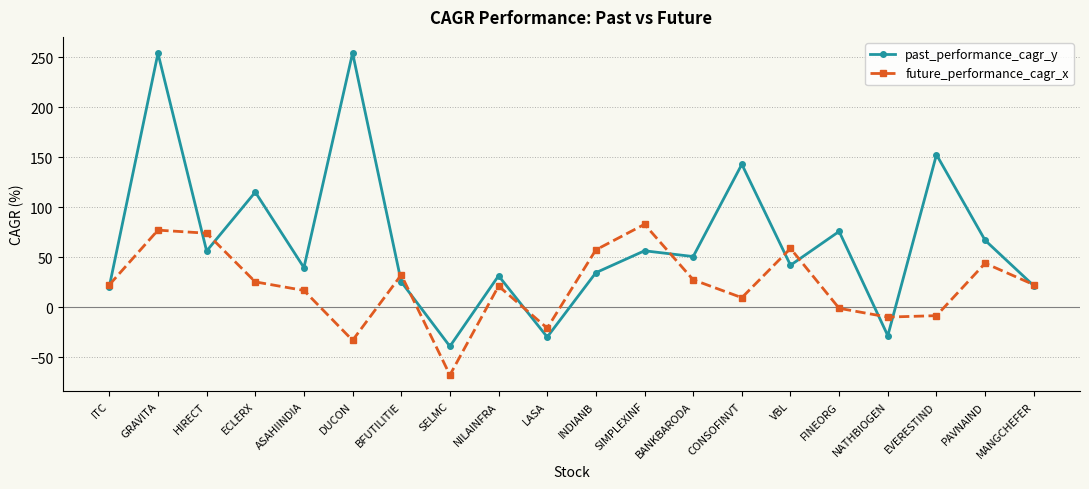

Read the future_performance_cagr_x value at PAVNAIND.

43.9